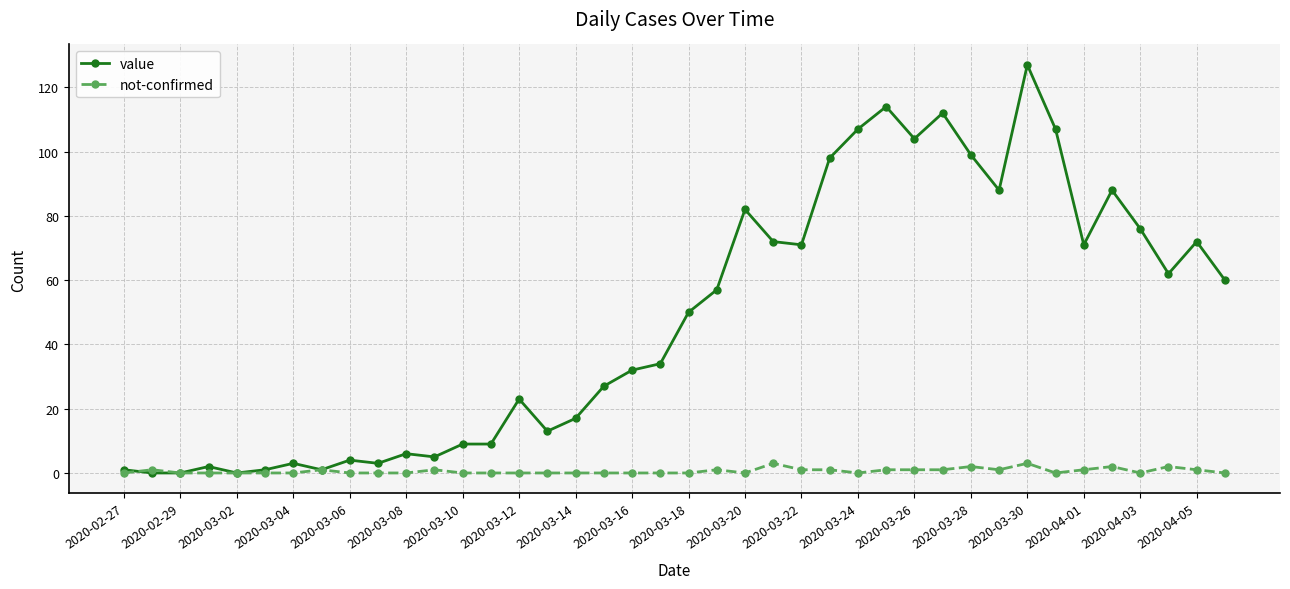

Which series has the widest spread of values?

value